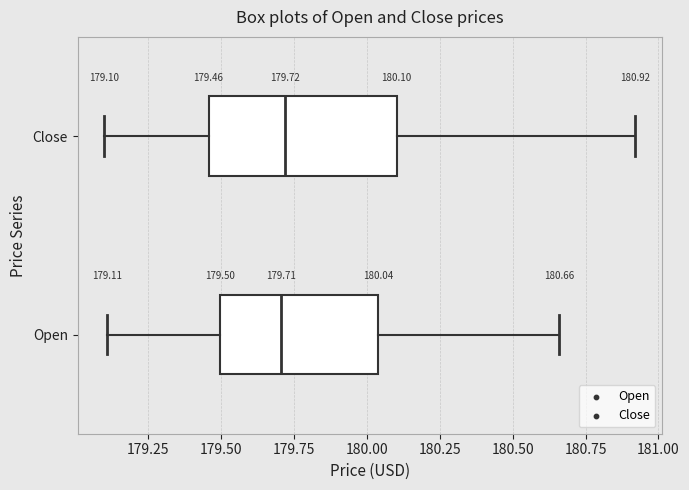

Comparing the boxes themselves (not the whiskers), which one is the widest?

Close